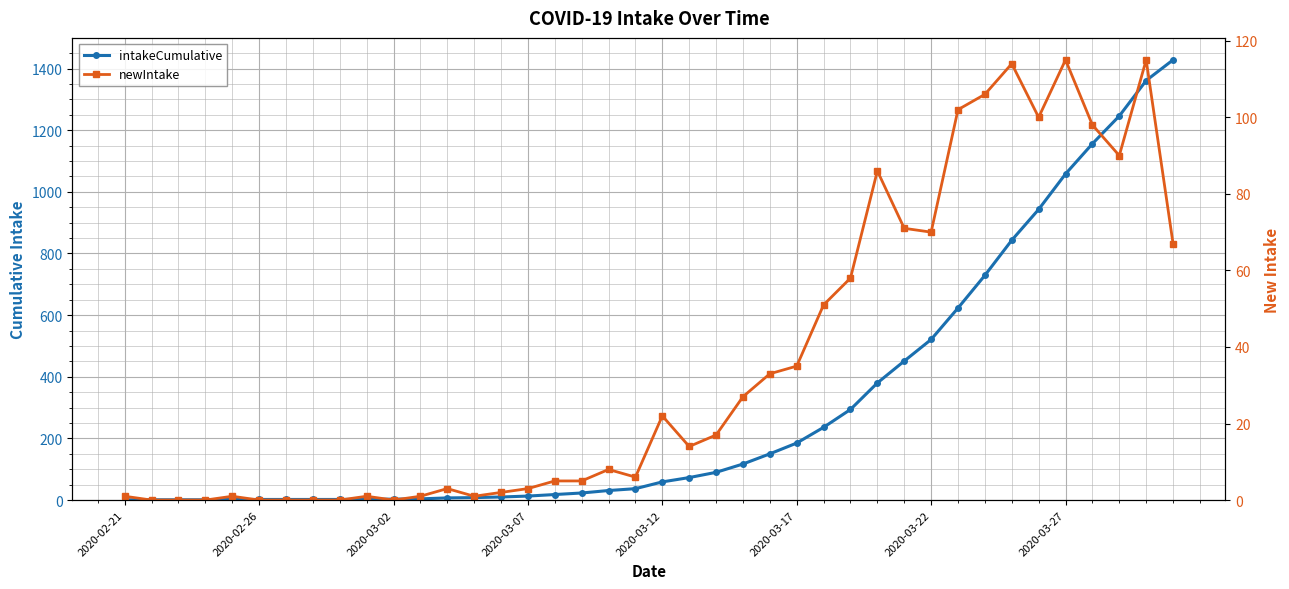

True or false: intakeCumulative and newIntake intersect in this chart.

False